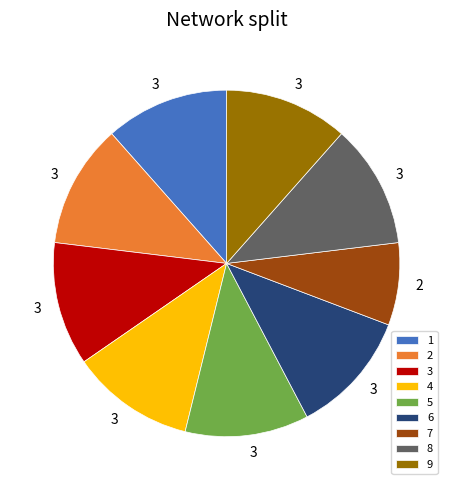

Is there a majority slice in this chart?

No